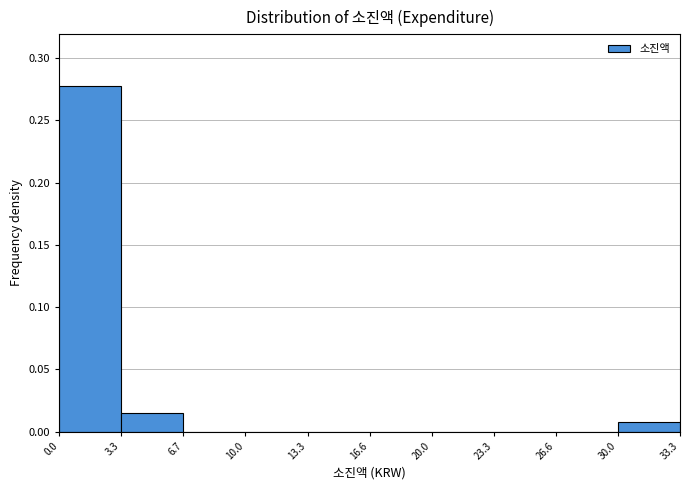

How tall is the bar that spans 0.0 to 3.3 on the x-axis? The values are not printed on the chart, so give them approximately, as read against the axis.

0.275